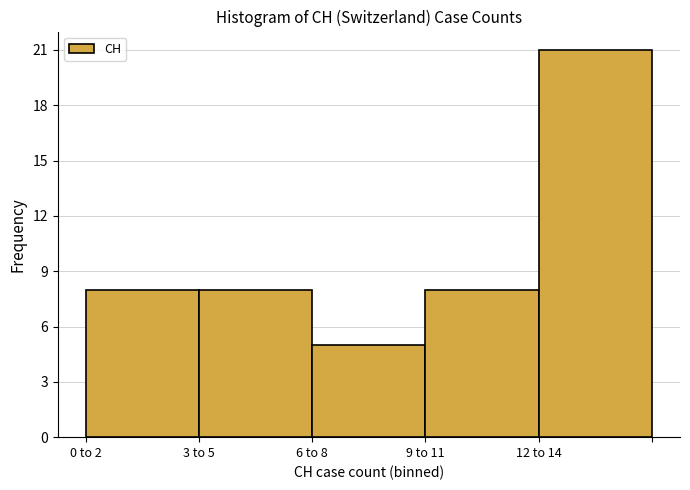

Reading left to right, transcribe all the data shown in this chart.

8	8	5	8	21